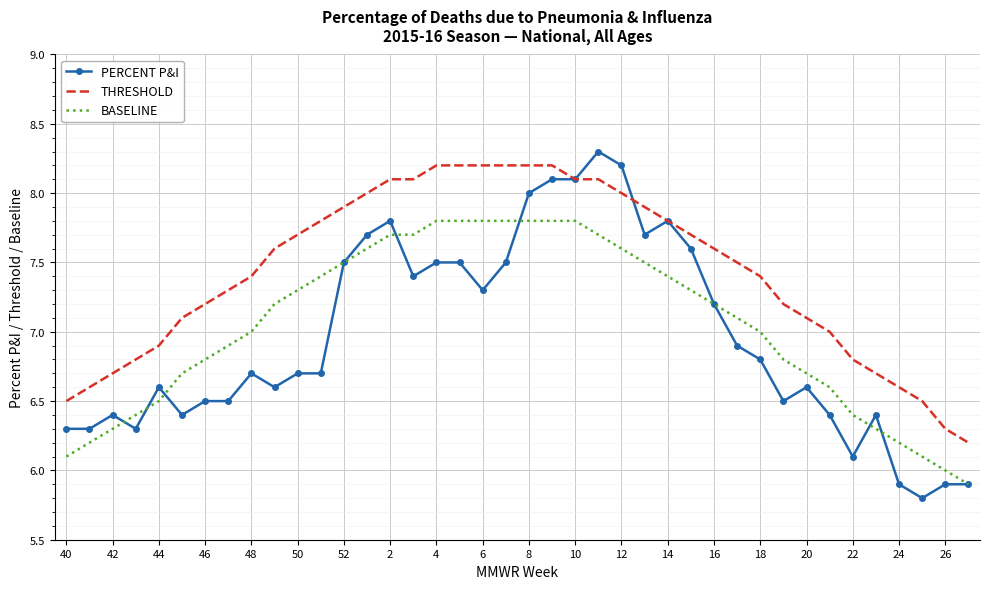

True or false: THRESHOLD and BASELINE intersect in this chart.

False